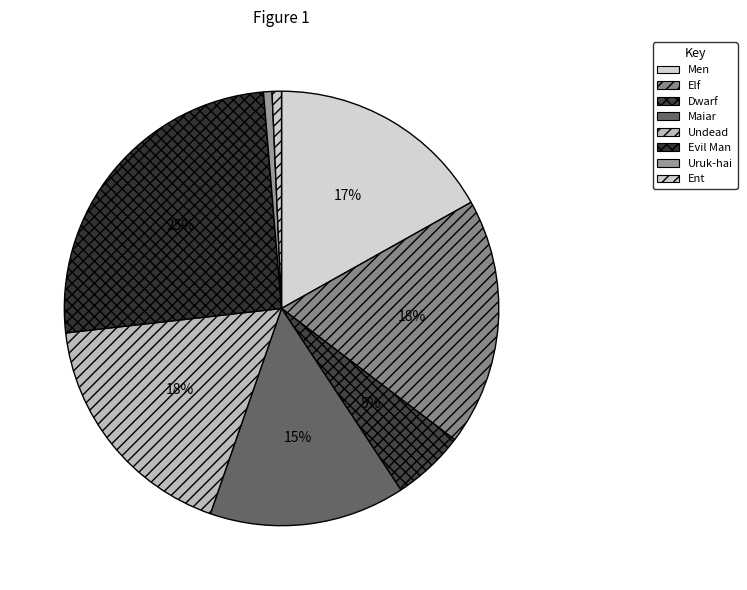

What percentage is the Maiar slice, to the nearest percent?

15%